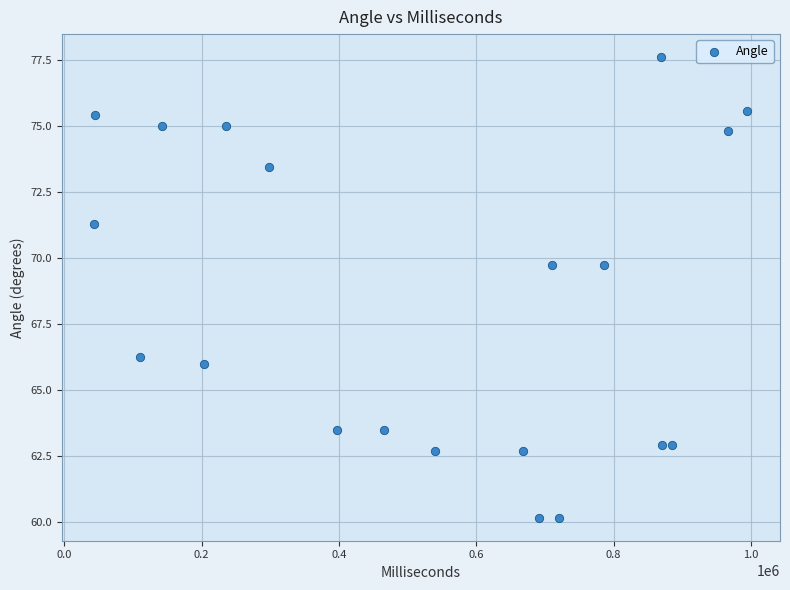

What is the range of Y values (max minus min)?

17.4